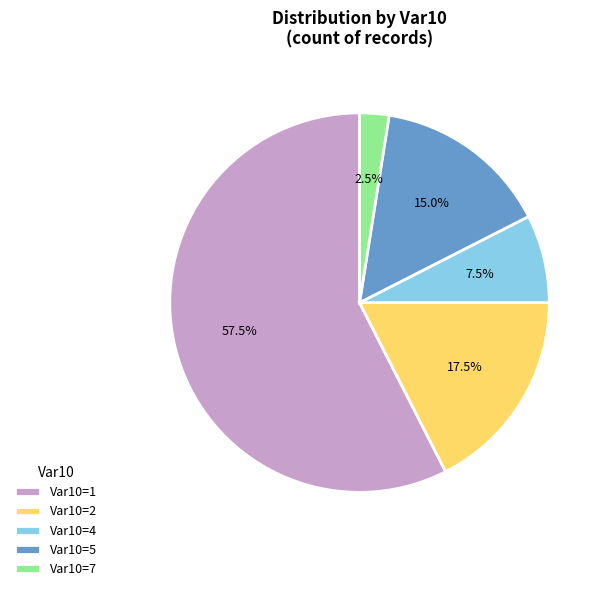

Rank the categories by value from lowest to highest.

Var10=7, Var10=4, Var10=5, Var10=2, Var10=1